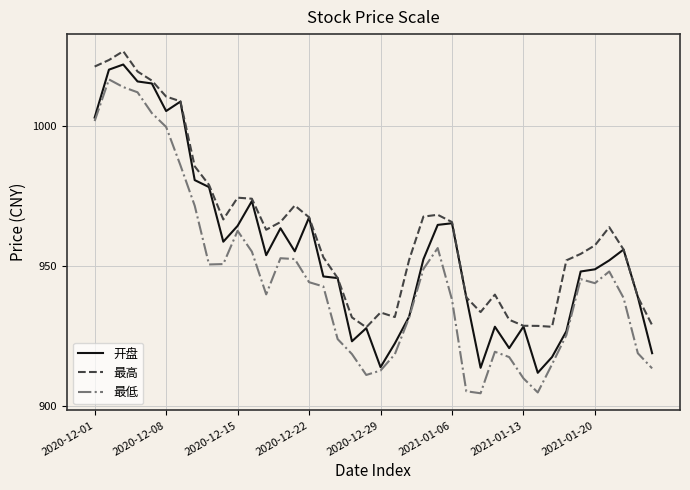

How many categories are shown in the chart?

40